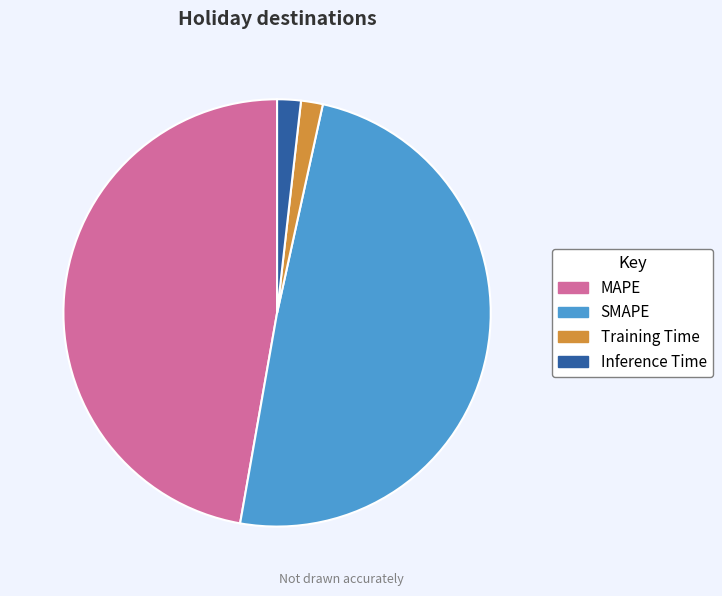

The Inference Time slice represents 2% of the pie. True or false?

True